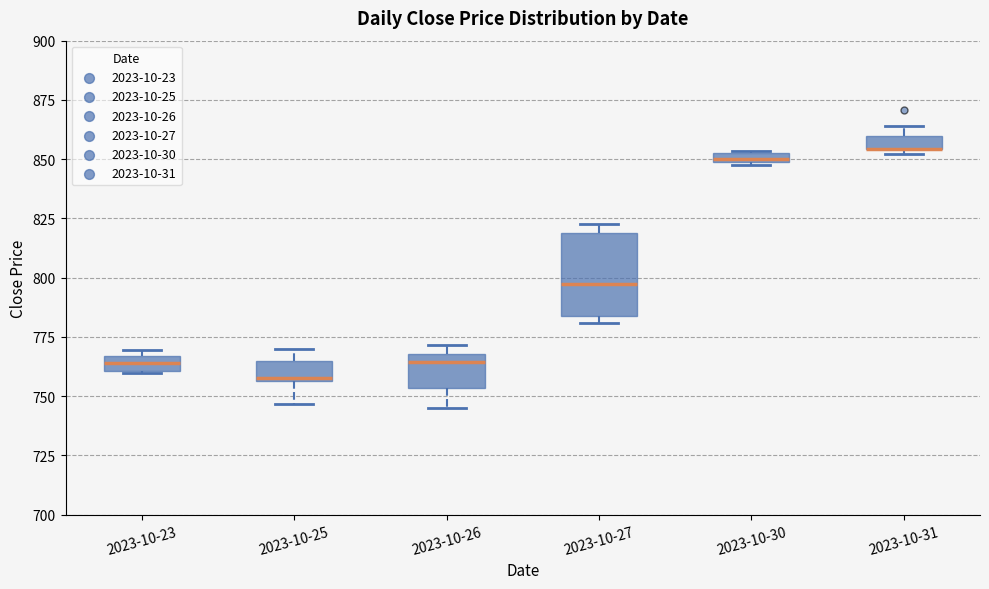

Where is the upper edge of the box for 2023-10-25 on the y-axis? The values are not printed on the chart, so give them approximately, as read against the axis.

765